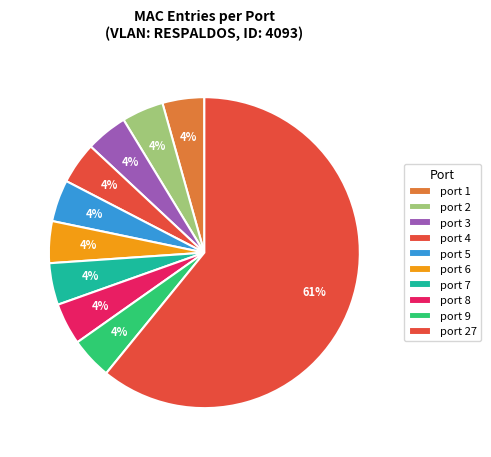

Count the number of slices in the pie.

10